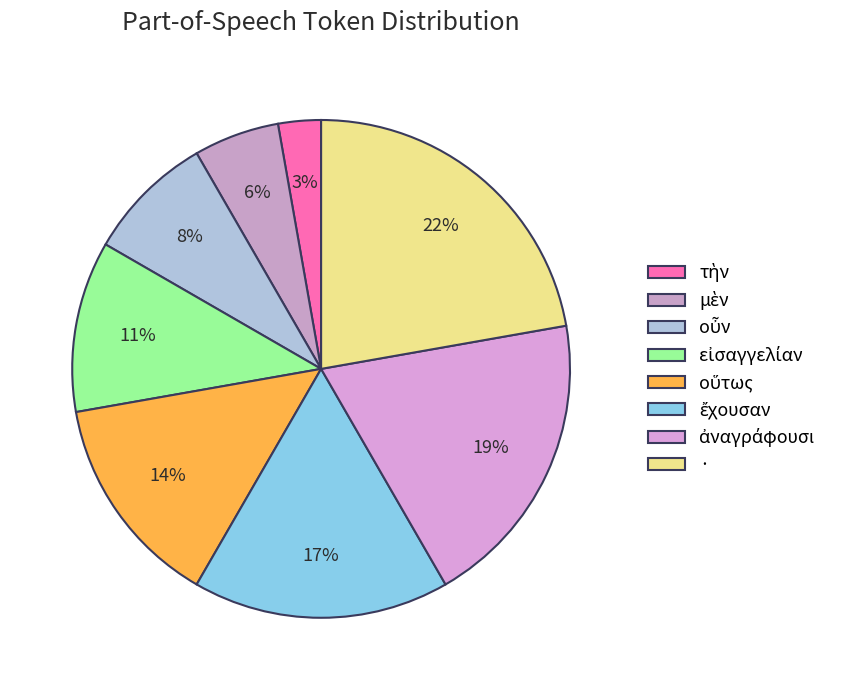

How many segments does this pie chart have?

8